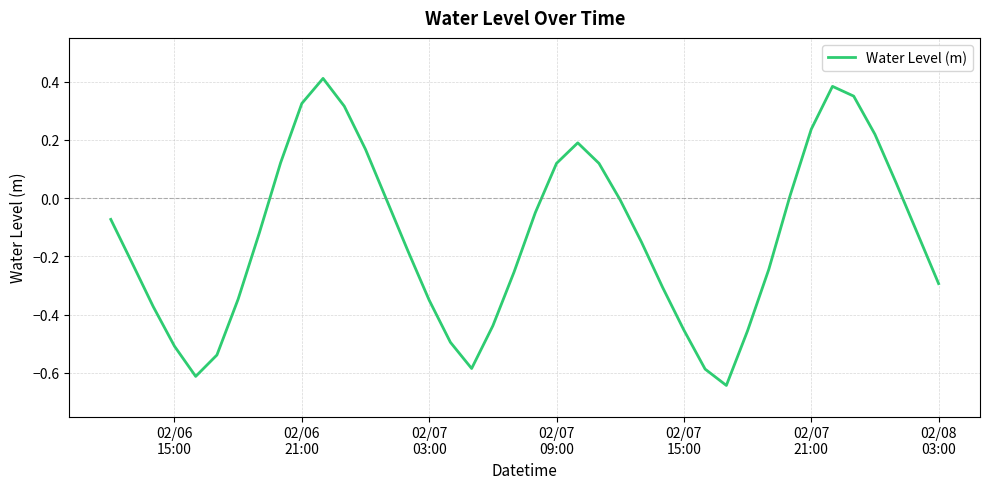

What is the difference between the maximum and minimum values?

1.1